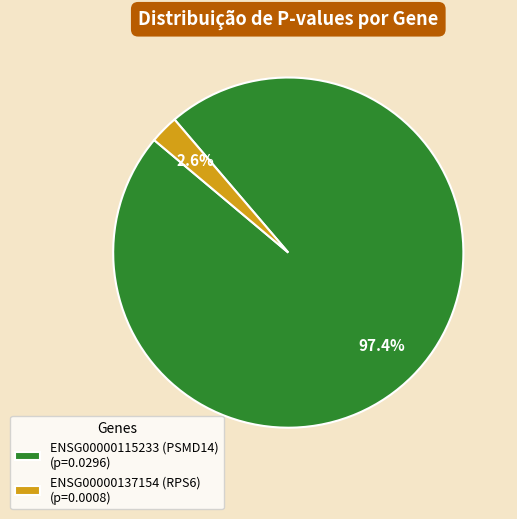

To the nearest percent, what is the difference between the largest and smallest slice percentages?

95%